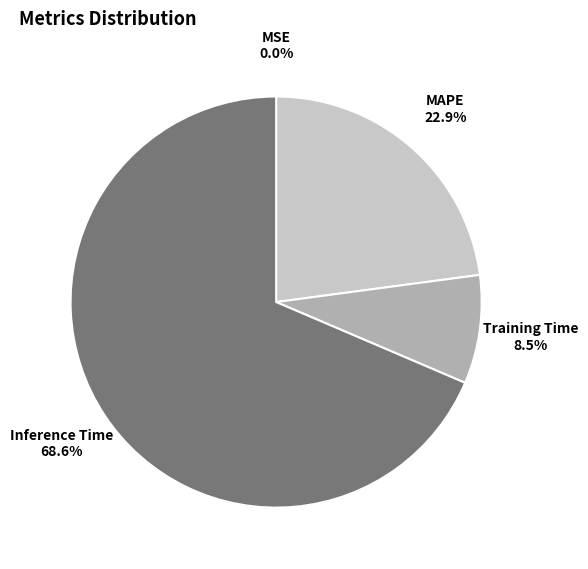

Is it true that MAPE is 23% of the pie?

True